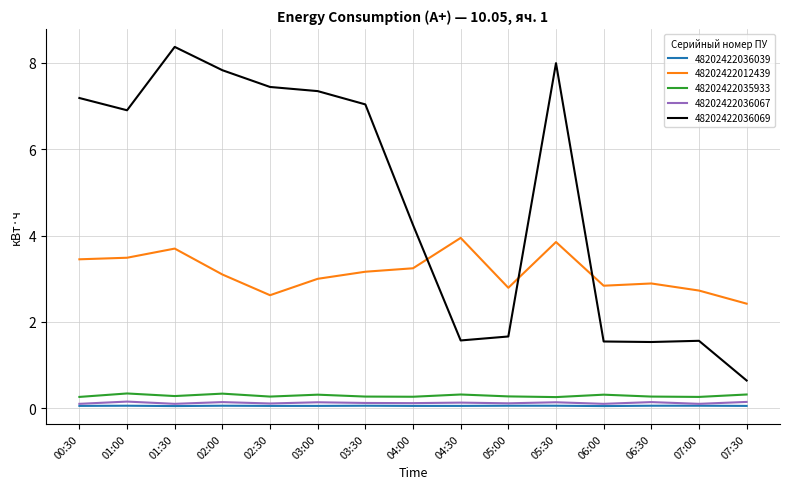

What is the greatest value displayed?

8.4